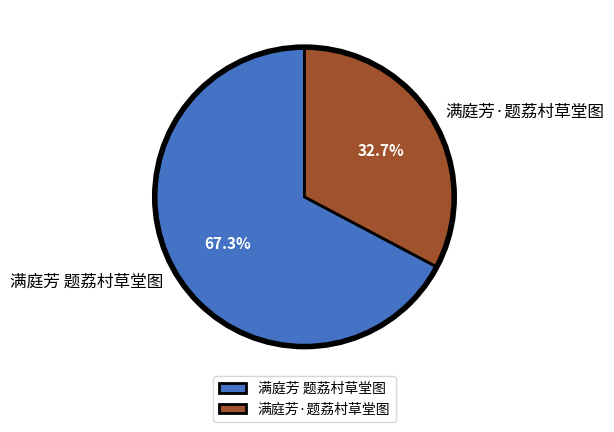

To the nearest percent, what portion does 满庭芳 题荔村草堂图 represent?

67%